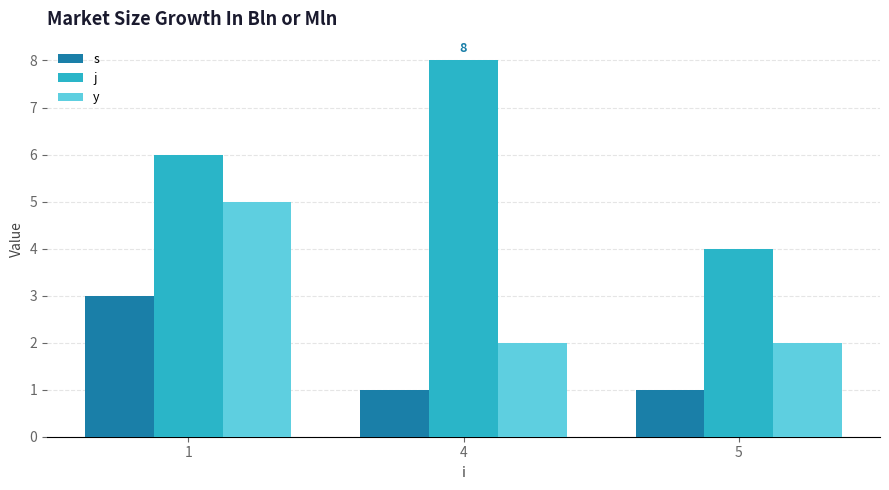

How many bars are there in each group?

3